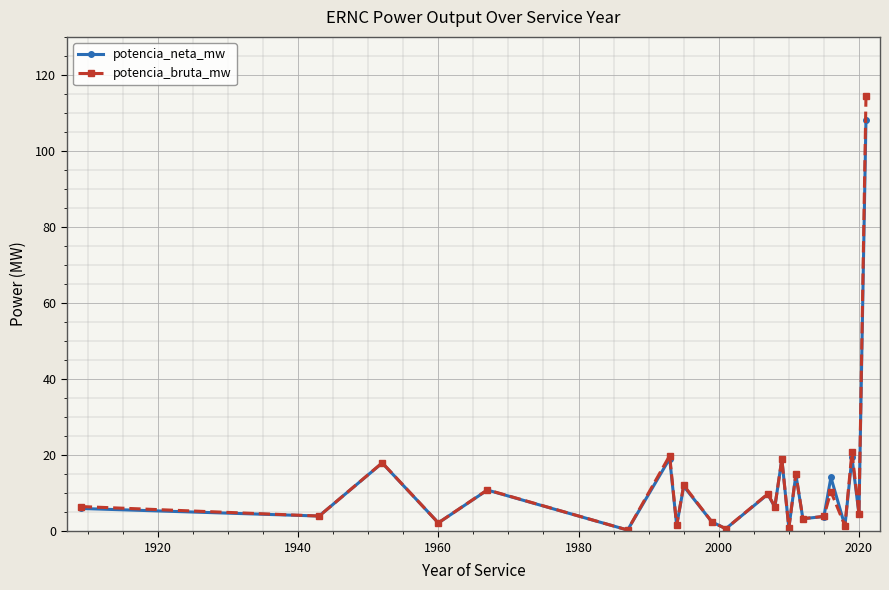

Count the number of data series in this chart.

2